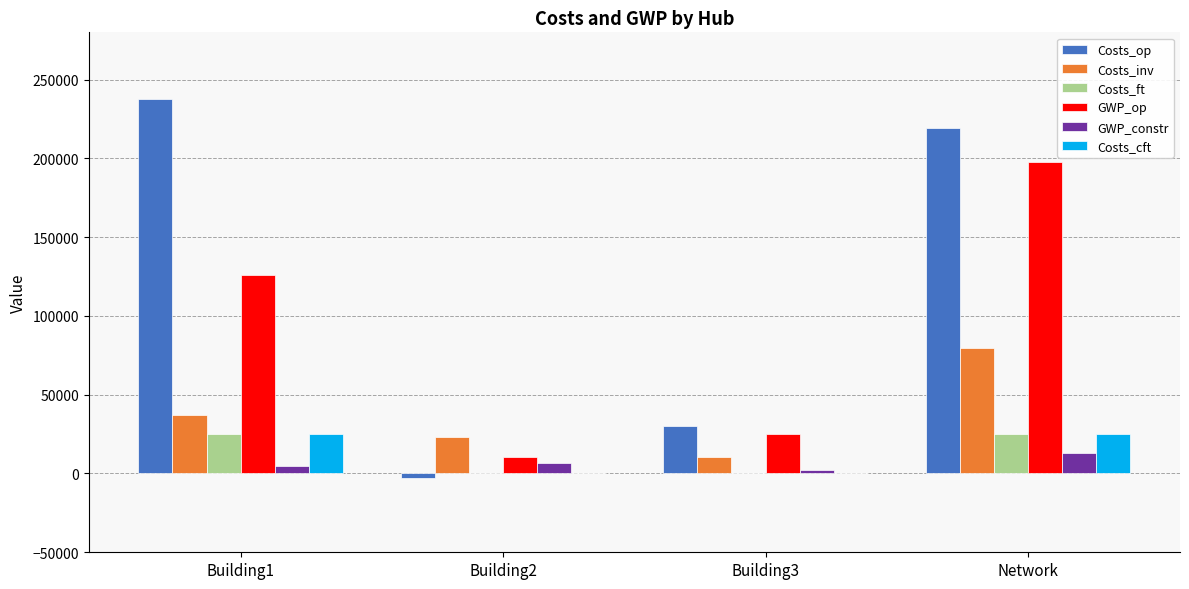

How many data points does each series have?

4